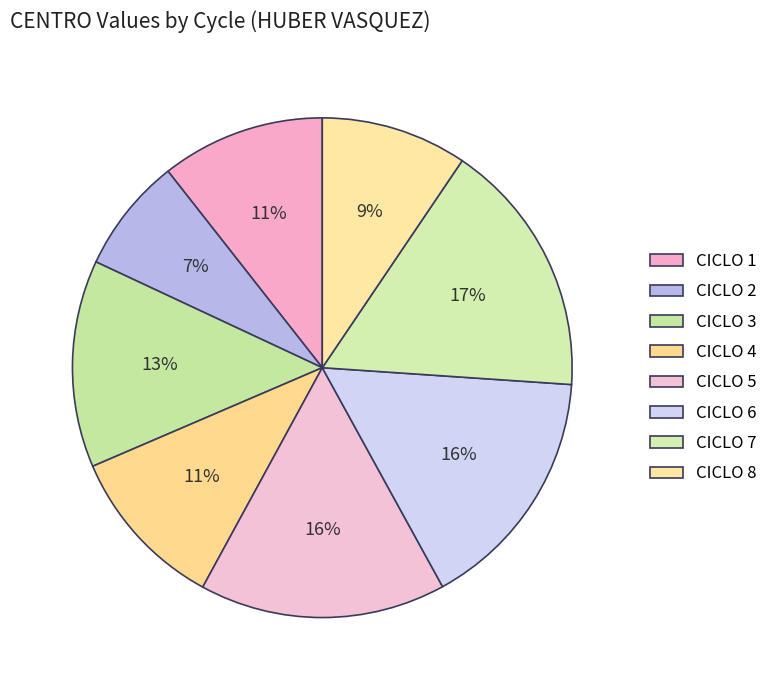

What percentage is the CICLO 5 slice, to the nearest percent?

16%